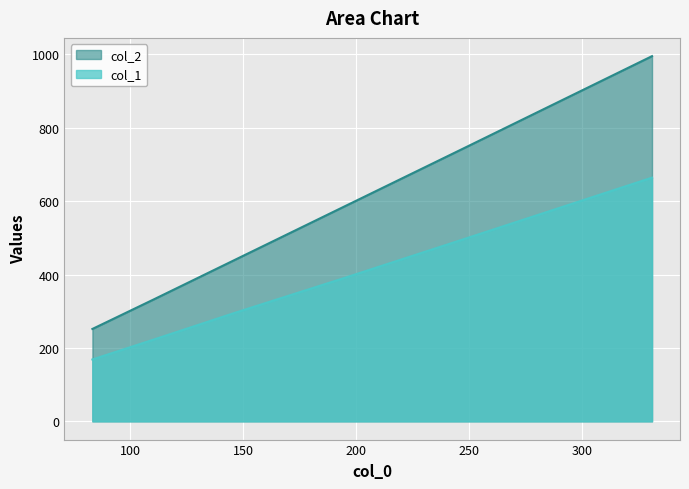

Which series has the largest range (max minus min)?

col_2